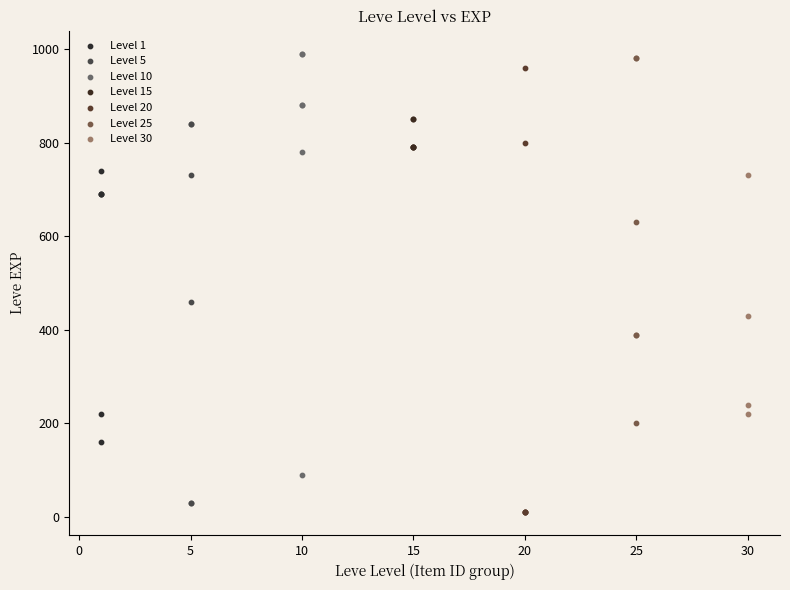

Which series reaches the maximum Y coordinate?

Level 10